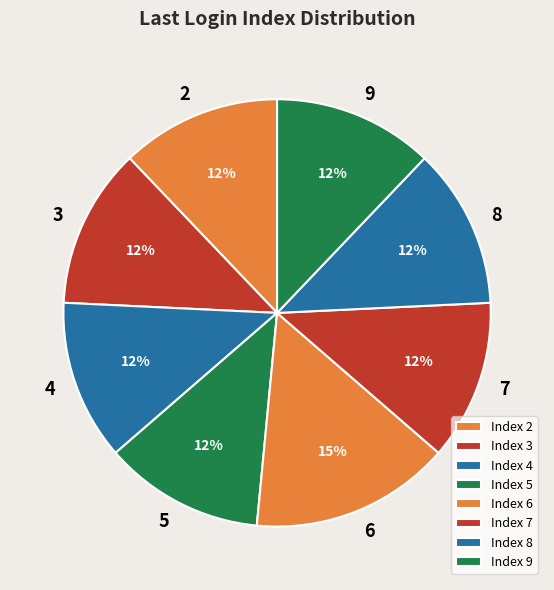

Count the number of slices in the pie.

8